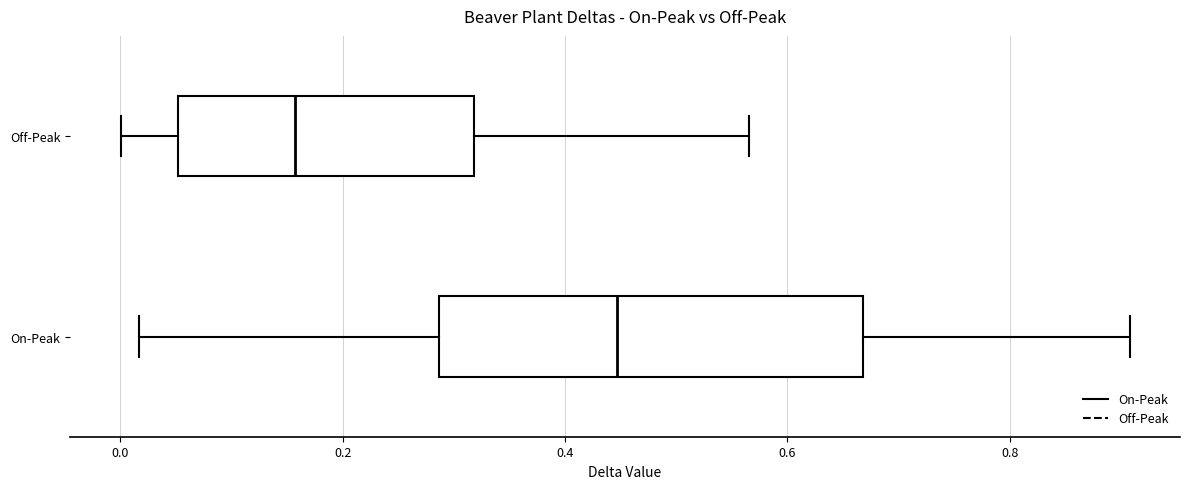

Reading bottom to top, transcribe this box plot: for each box, give where its median line is, the range the box spans, and where its two whiskers end, as read against the x-axis. The values are not printed on the chart, so give them approximately, as read against the axis.

On-Peak: median 0.44, box 0.28 to 0.66, whiskers 0.02 to 0.90
Off-Peak: median 0.16, box 0.06 to 0.32, whiskers 0.00 to 0.56